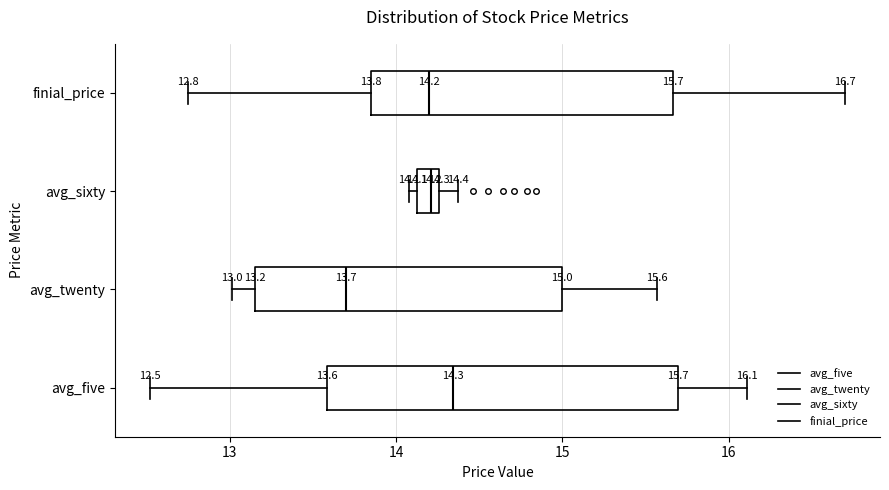

Which box has the furthest to the right median line?

avg_five